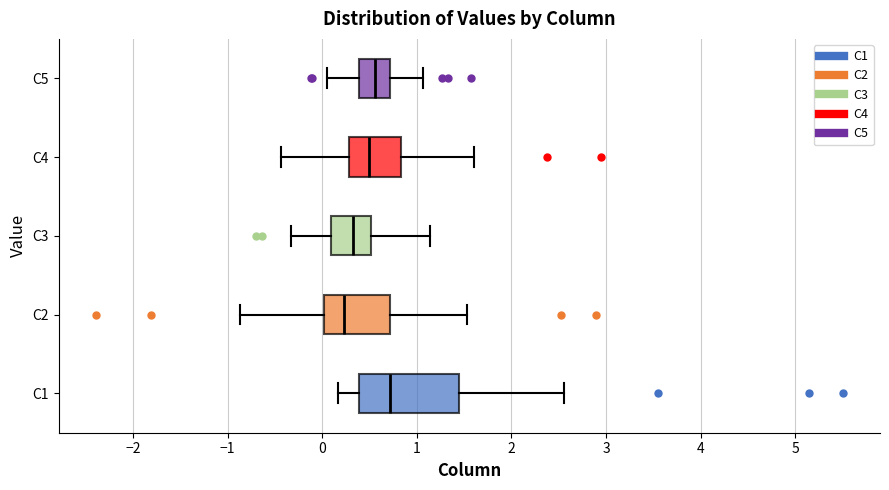

Which box is the widest, from its left edge to its right edge?

C1